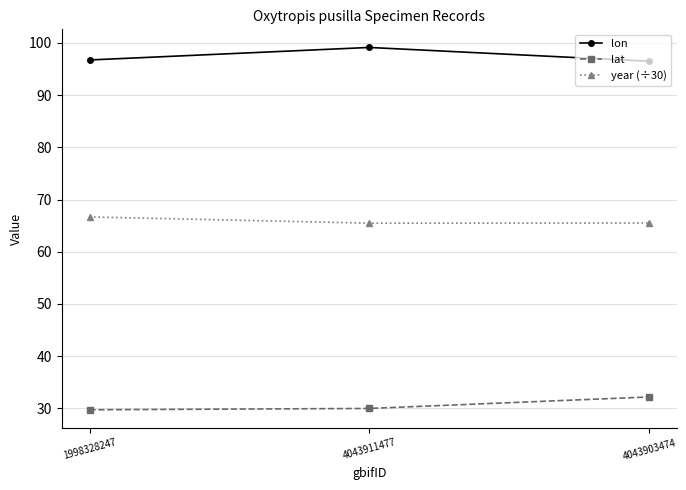

What is the sum of the lon values at 1998328247 and 4043903474?

193.2